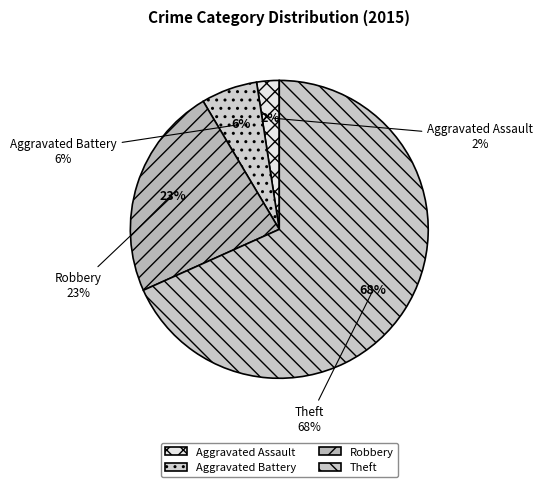

What is the majority slice?

Theft